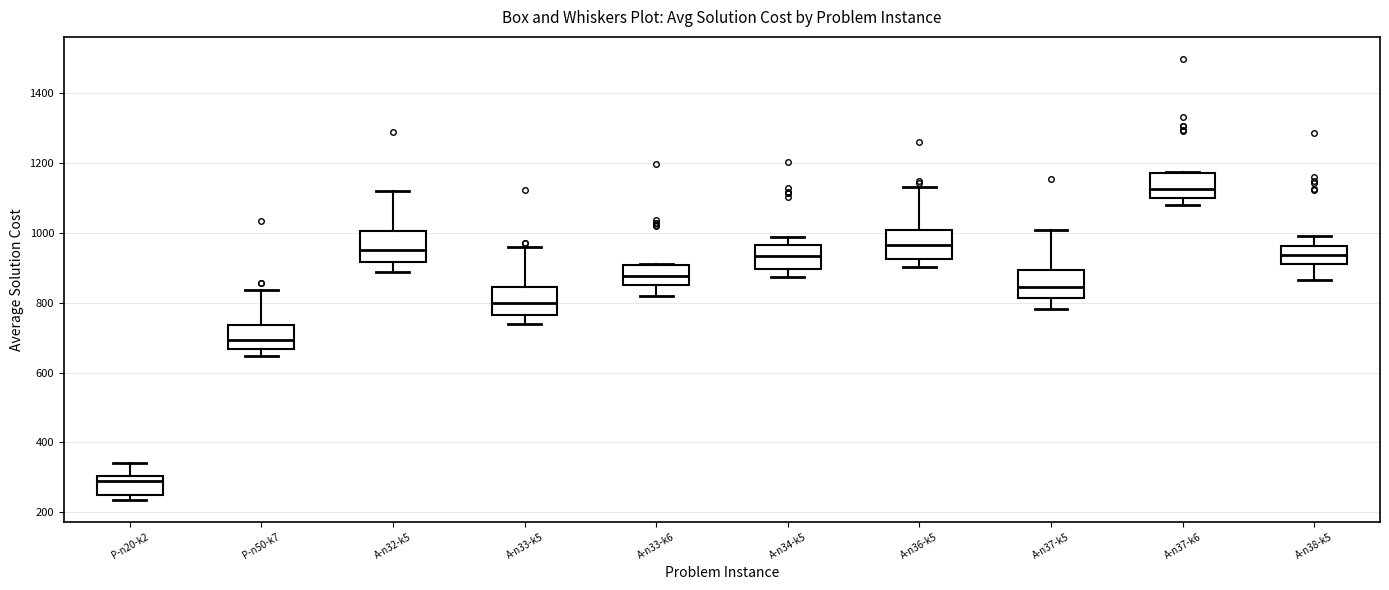

Which box has the highest median line?

A-n37-k6